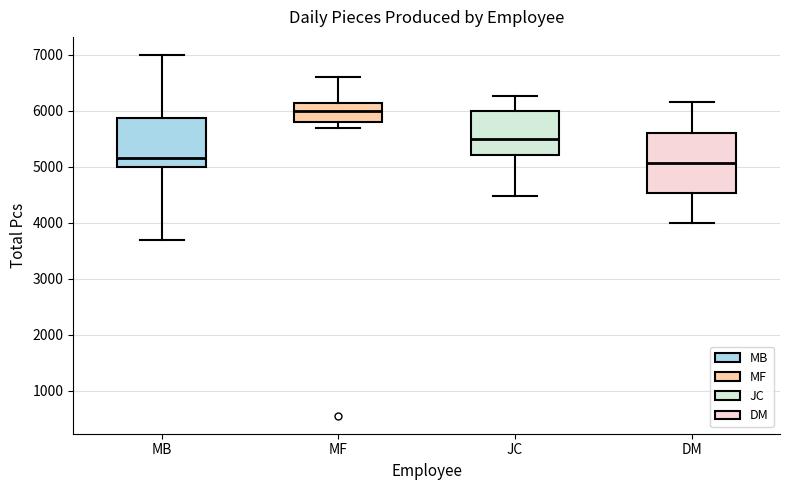

Where is the lower edge of the box for DM on the y-axis? The values are not printed on the chart, so give them approximately, as read against the axis.

4500